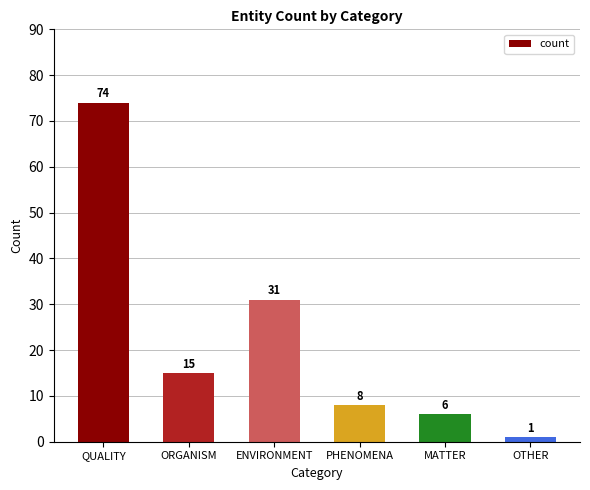

What is the smallest value displayed?

1